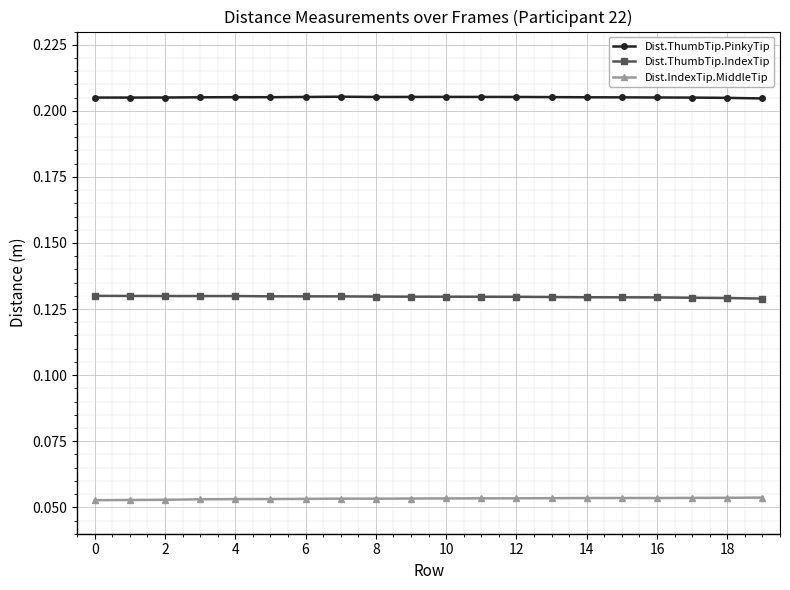

In Dist.ThumbTip.PinkyTip, how many points are higher than both neighbors (excluding endpoints)?

3